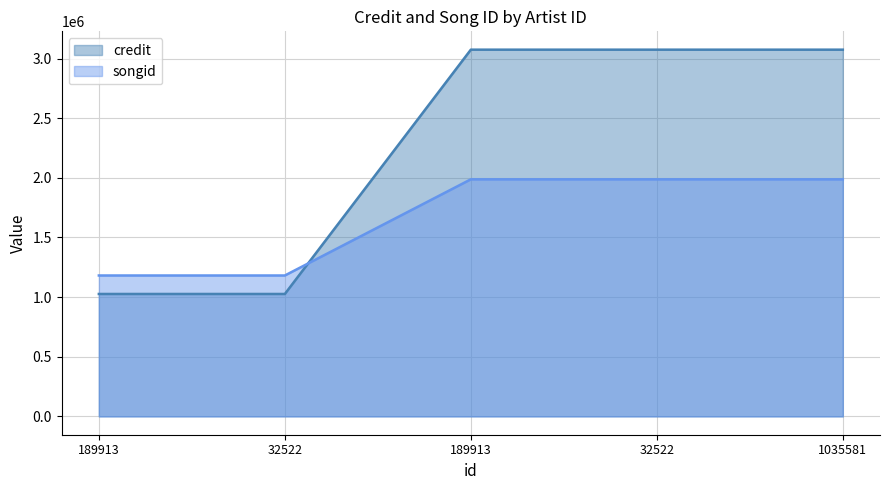

What are all the series names shown in the legend?

credit, songid